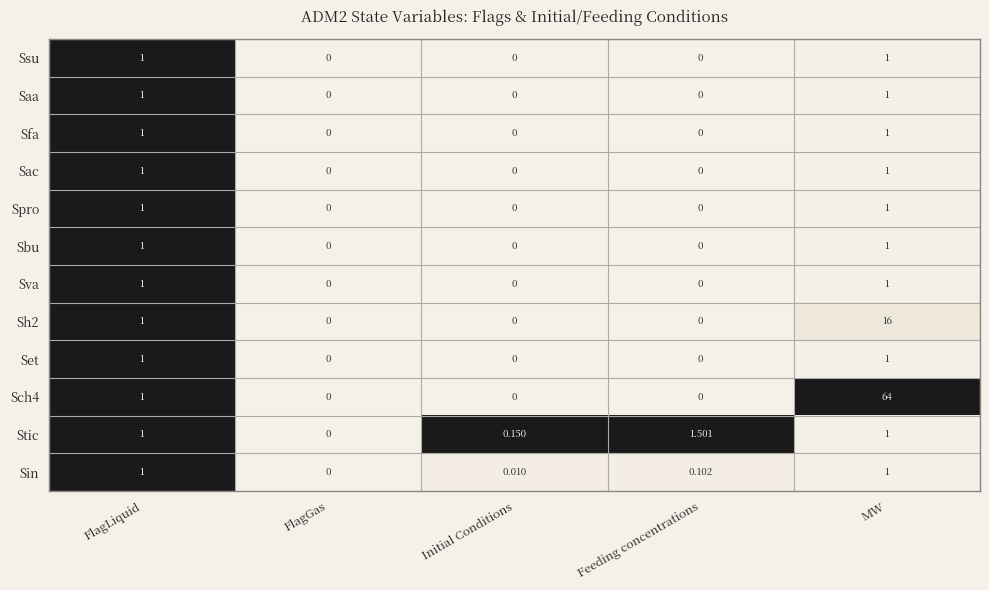

At which category is the sum across all series the highest?

MW